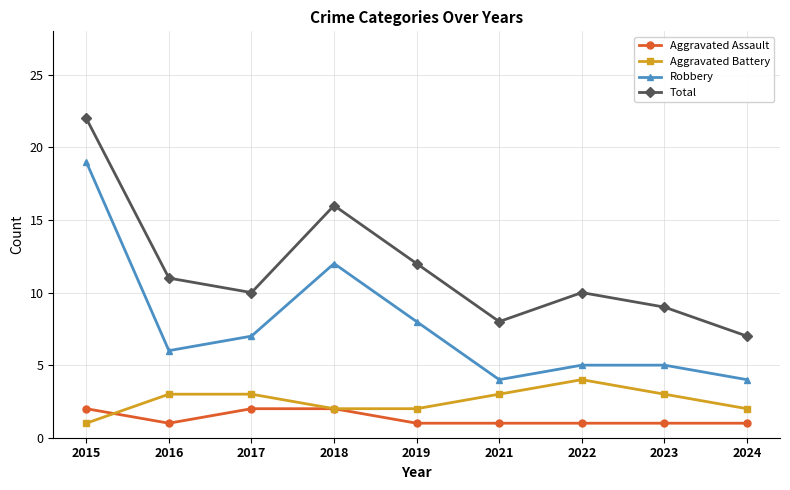

True or false: Robbery and Aggravated Assault cross at least once.

False